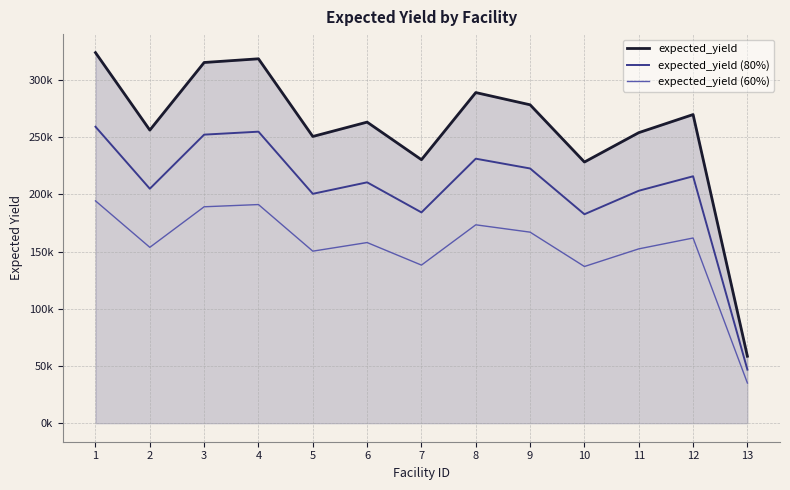

What are all the series names shown in the legend?

expected_yield, expected_yield (80%), expected_yield (60%)